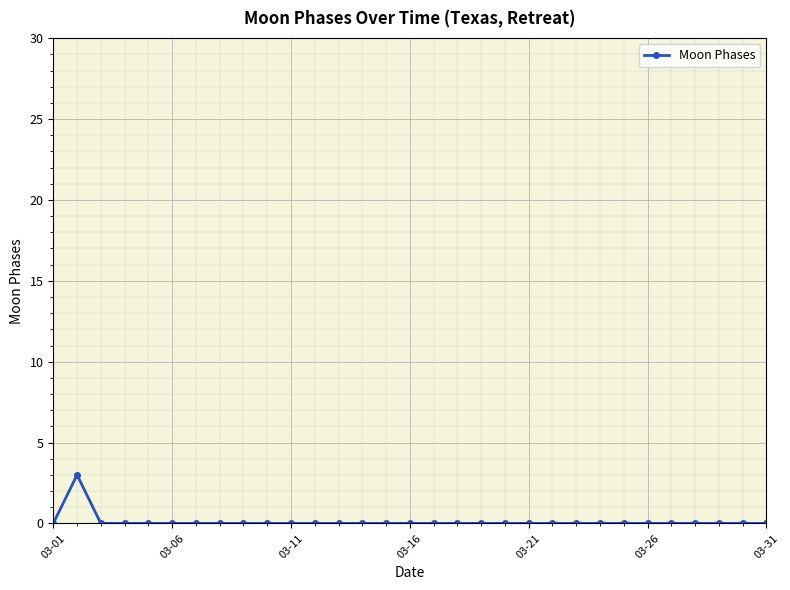

True or false: there are more than 0 points higher than both neighbors.

True